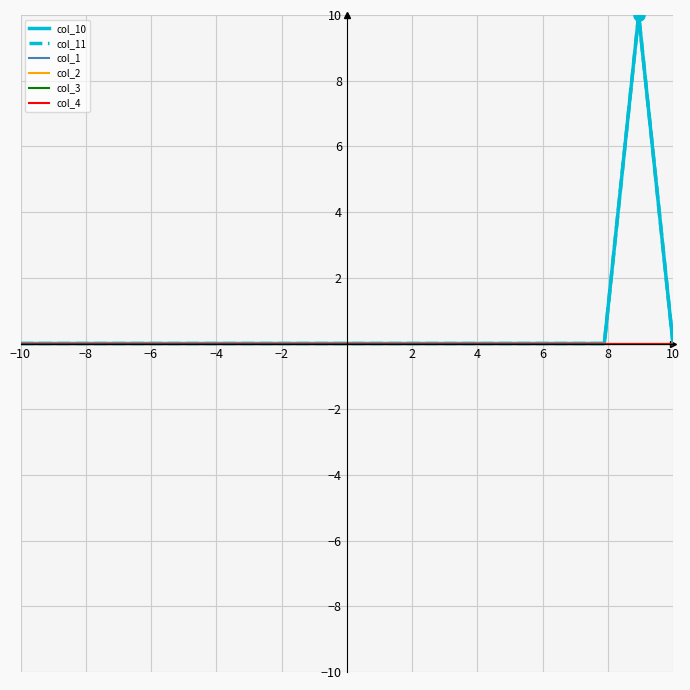

Does the chart have visible grid lines?

Yes